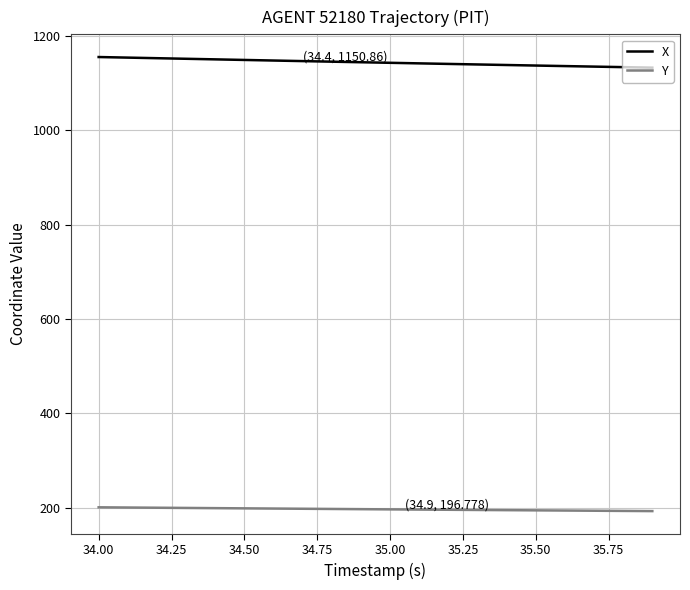

True or false: Y and X intersect in this chart.

False